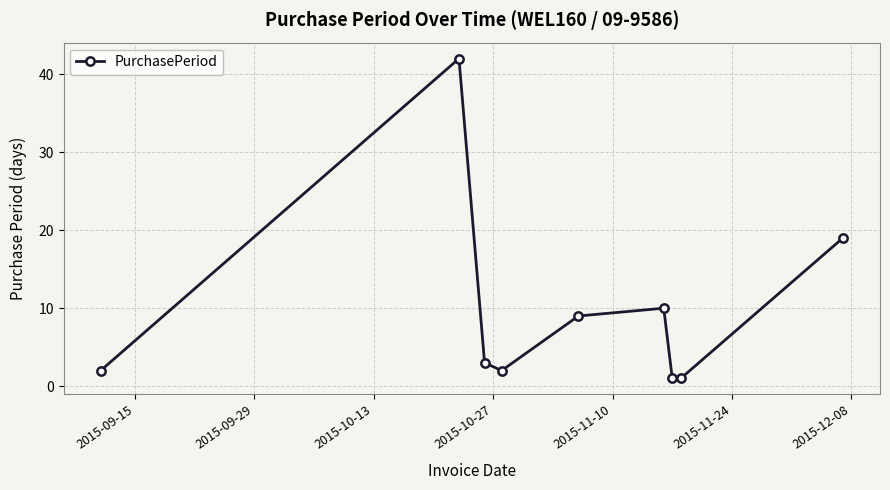

What is the sum of all values?

89